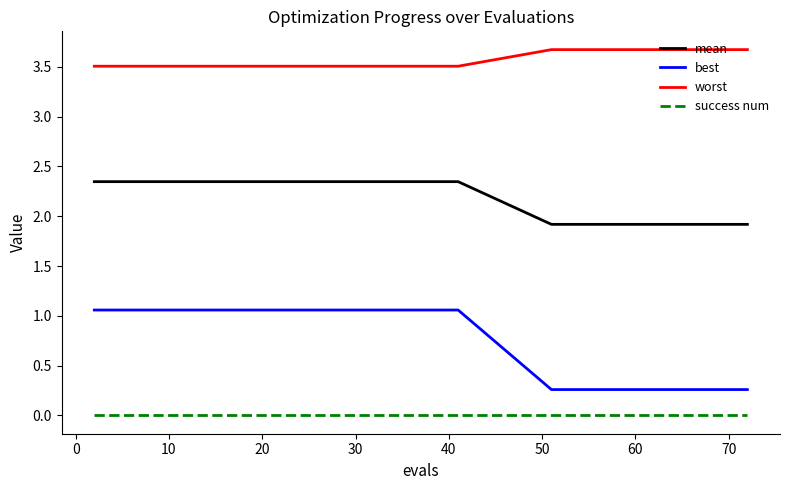

Is the value of success num at 30 greater than the value of best at 30?

No